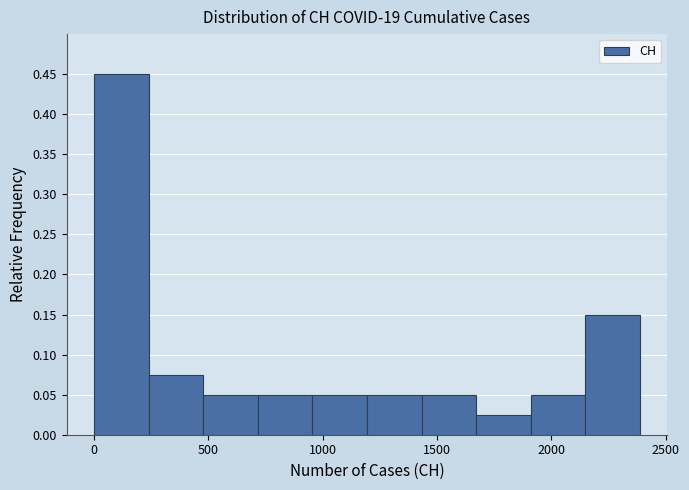

Reading left to right, list every bar in this chart as the range it spans on the x-axis followed by its height. Neither the bar edges nor the heights are printed on the chart, so give them approximately, as read against the axes.

0 to 250: 0.450
250 to 500: 0.075
500 to 700: 0.050
700 to 950: 0.050
950 to 1200: 0.050
1200 to 1450: 0.050
1450 to 1650: 0.050
1650 to 1900: 0.025
1900 to 2150: 0.050
2150 to 2400: 0.150